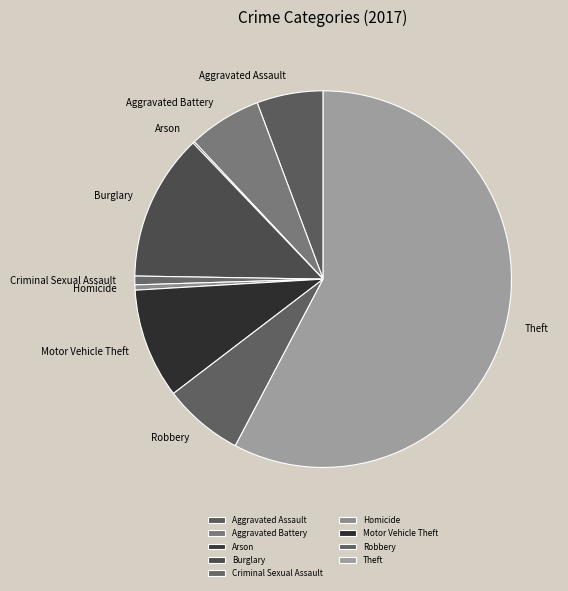

What is the largest slice in the pie chart?

Theft